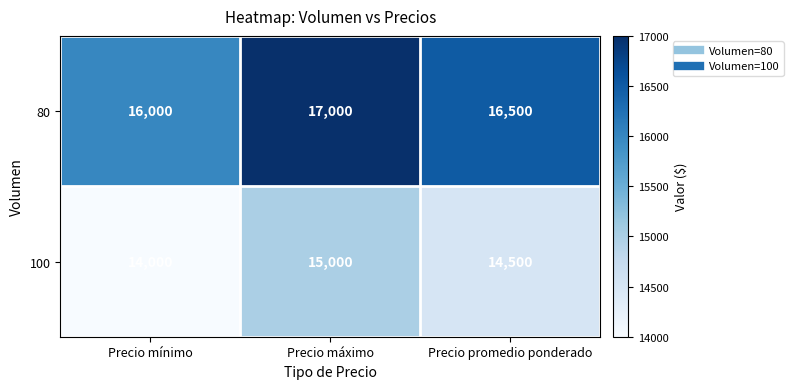

How many data points does each series have?

3